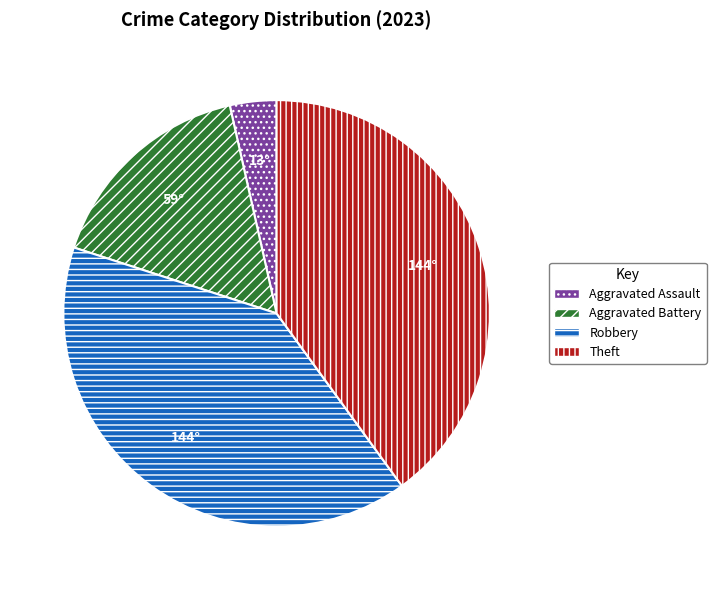

Is there a majority slice in this chart?

No